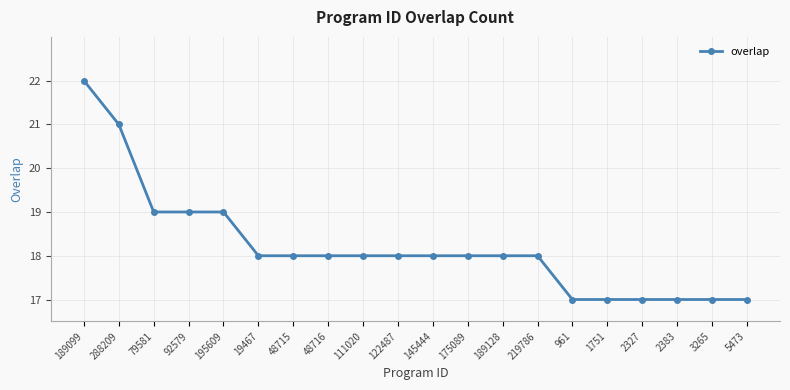

What position from the right is 122487?

11